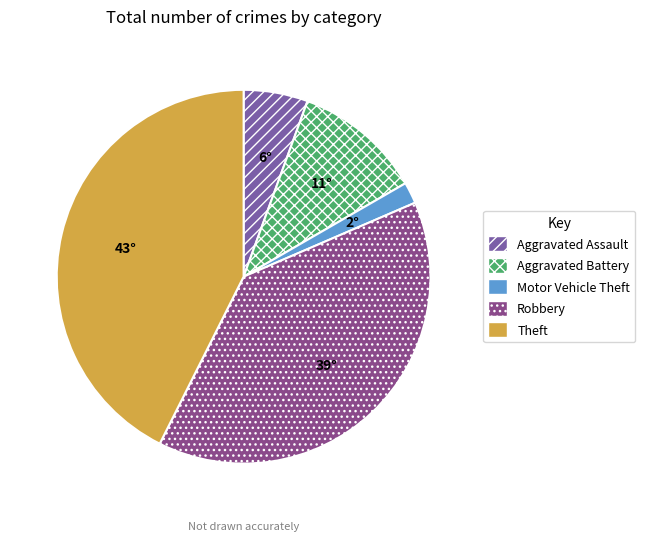

Which has a higher value, Aggravated Assault or Aggravated Battery?

Aggravated Battery